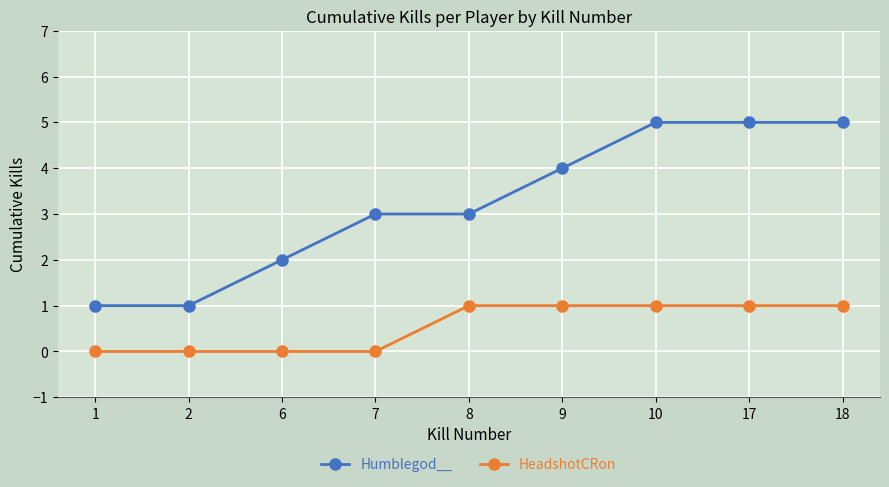

What is the minimum value for Humblegod__?

1